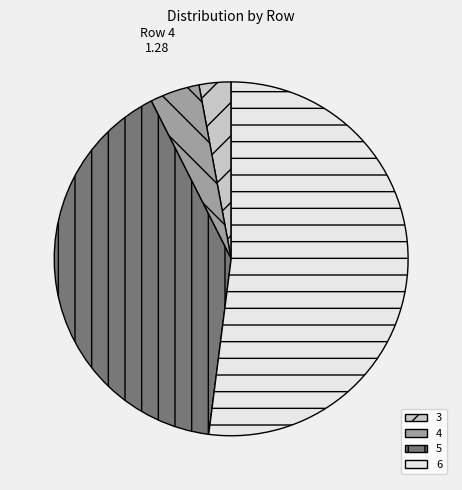

Which slice is the smallest?

3